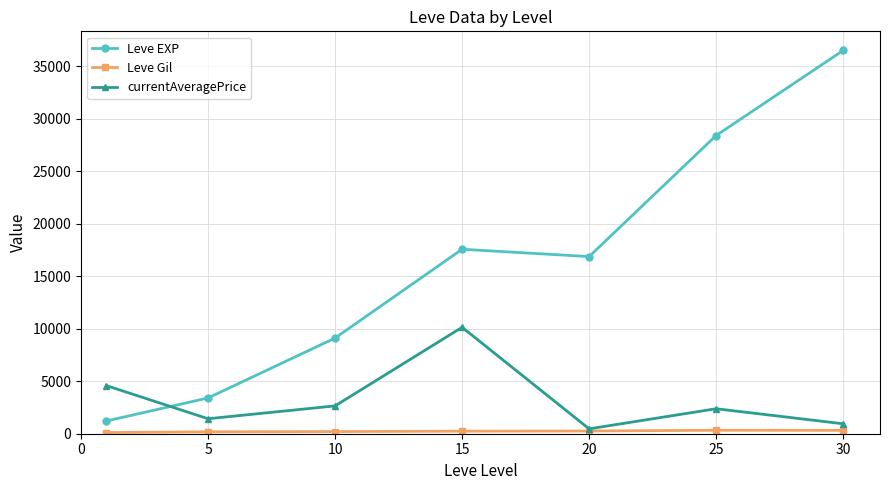

How many intersections are there between currentAveragePrice and Leve EXP?

1